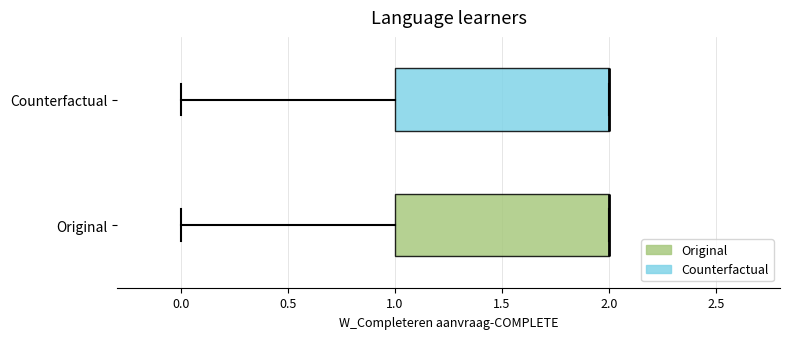

Where does the left whisker of the box for Counterfactual end on the x-axis? The values are not printed on the chart, so give them approximately, as read against the axis.

0